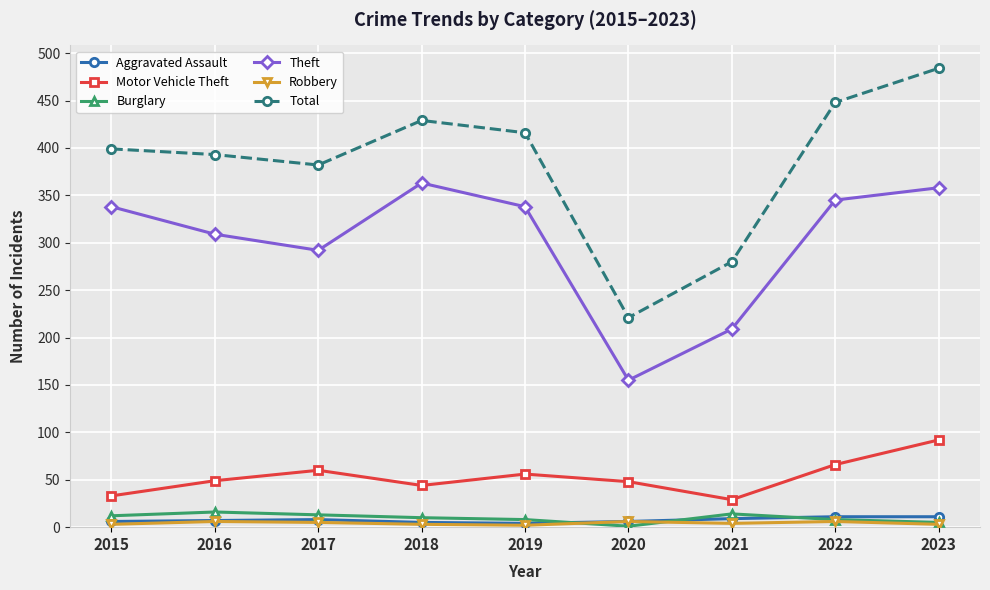

What is the difference between the maximum and minimum values in the Total series?

263